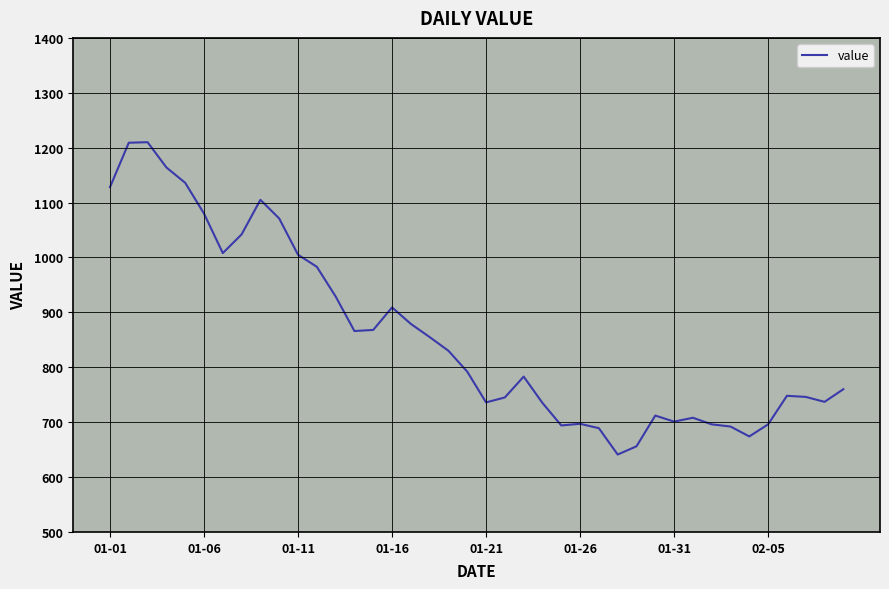

What is the smallest value displayed?

641